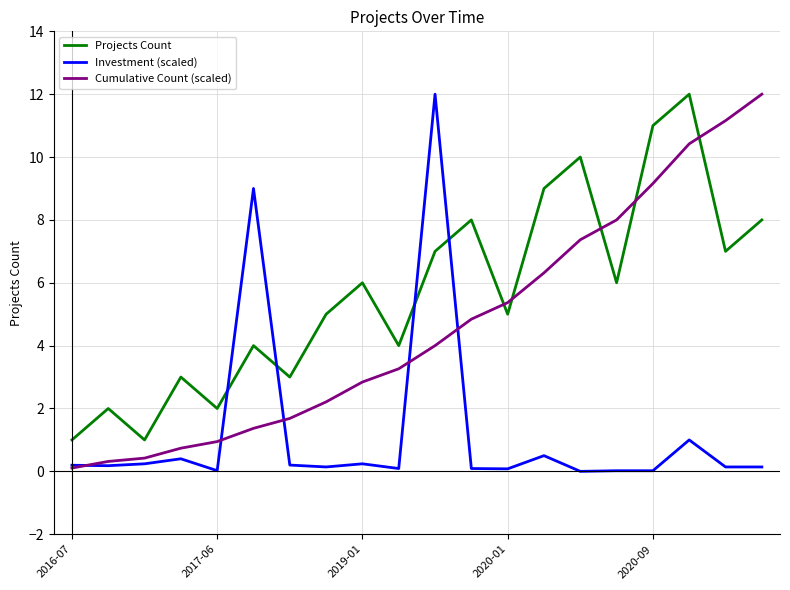

How many times do Investment (scaled) and Projects Count cross each other?

4